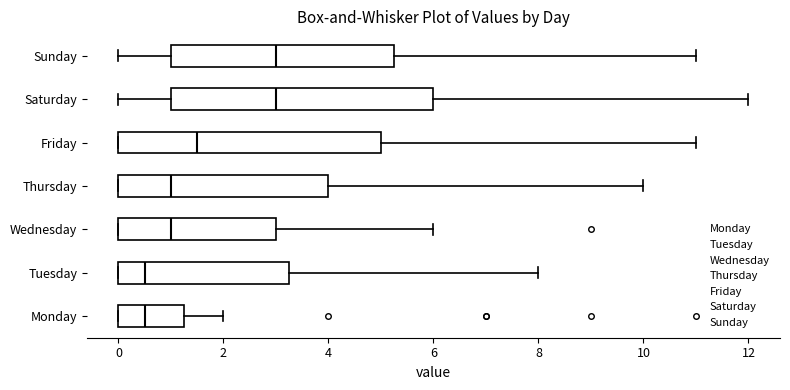

Where does the median line of the box for Thursday sit on the x-axis? The values are not printed on the chart, so give them approximately, as read against the axis.

1.0